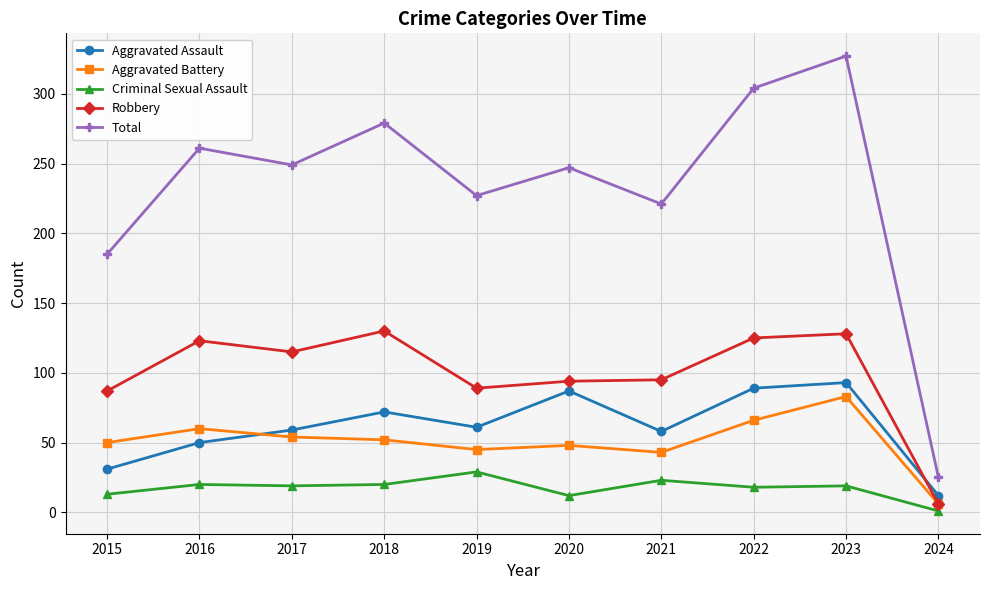

What is the spread (max minus min) of values at 2023?

308